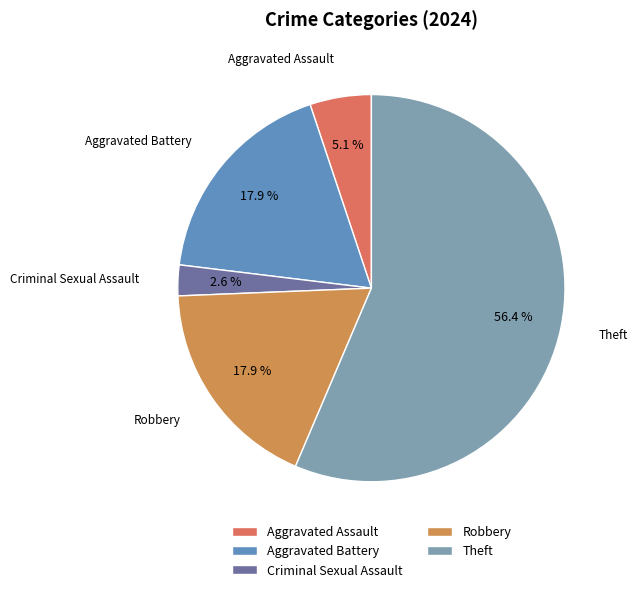

Which slice is the largest?

Theft